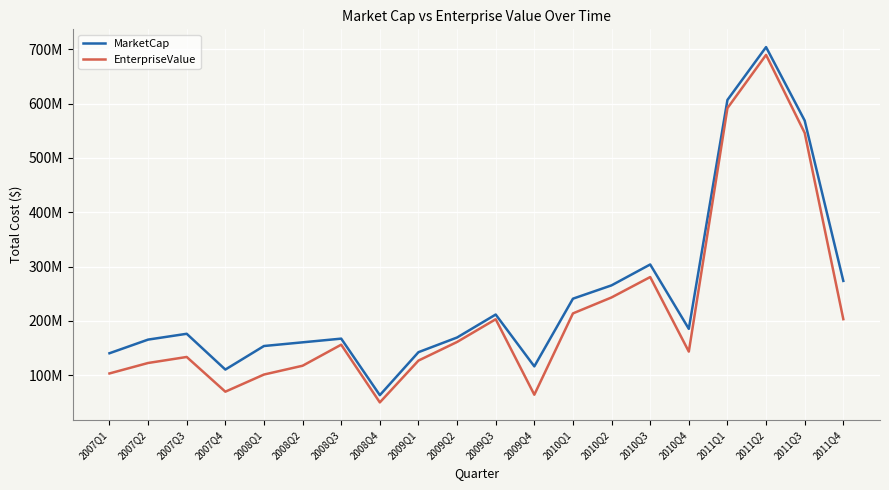

What is the total value across all series at 2011Q1?

1198056320